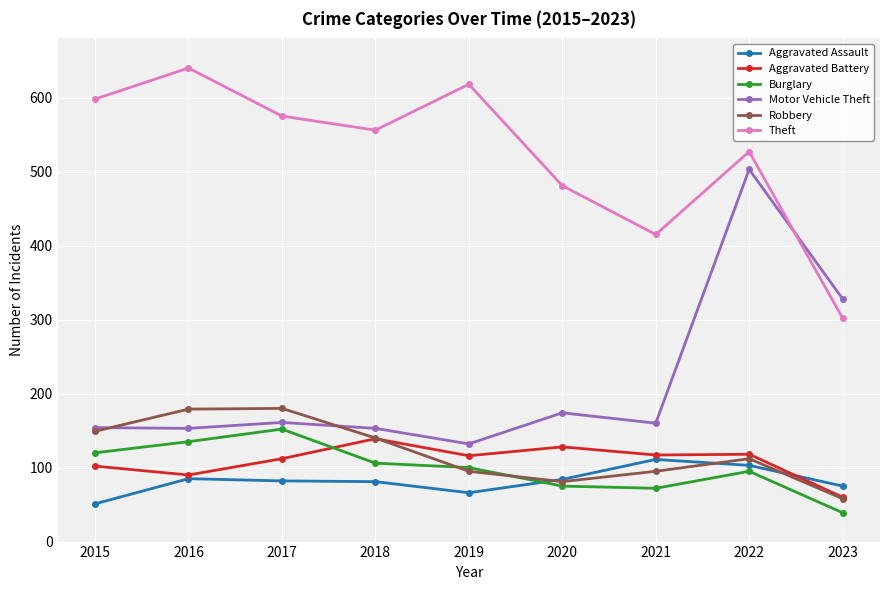

What is the sum of all Motor Vehicle Theft values?

1918